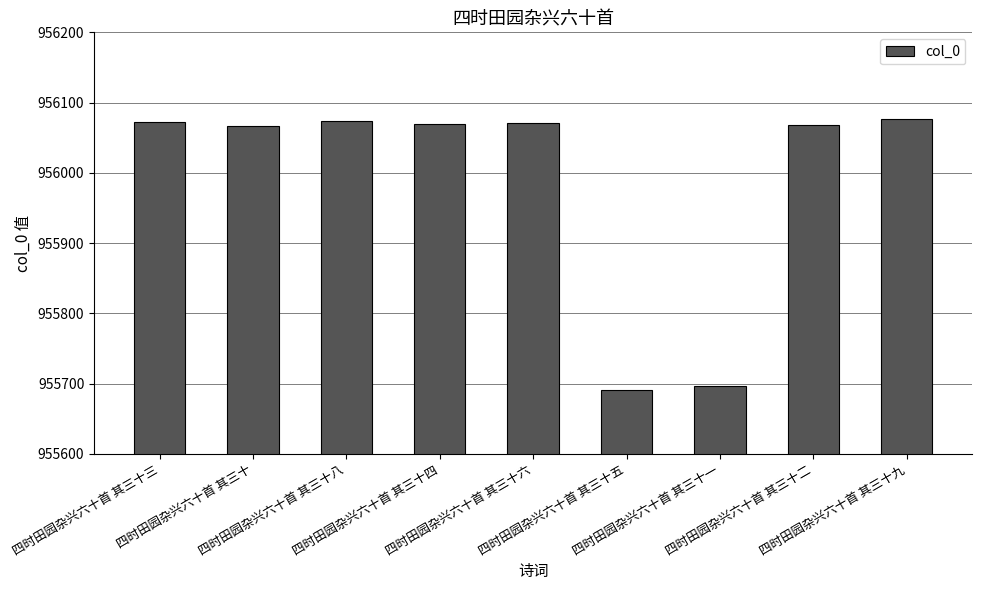

What is the average value?

955988